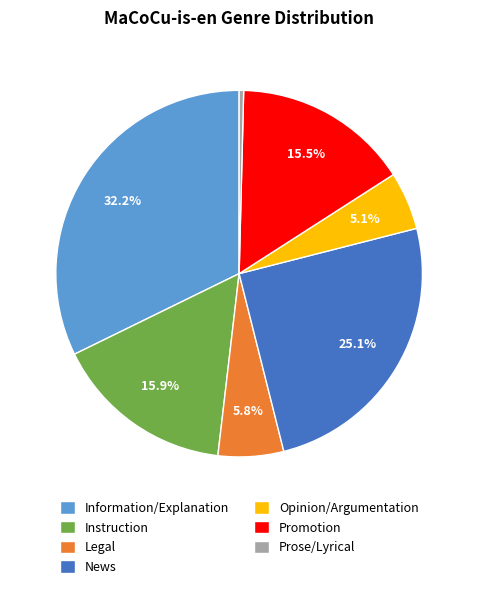

Which slice is the largest?

Information/Explanation